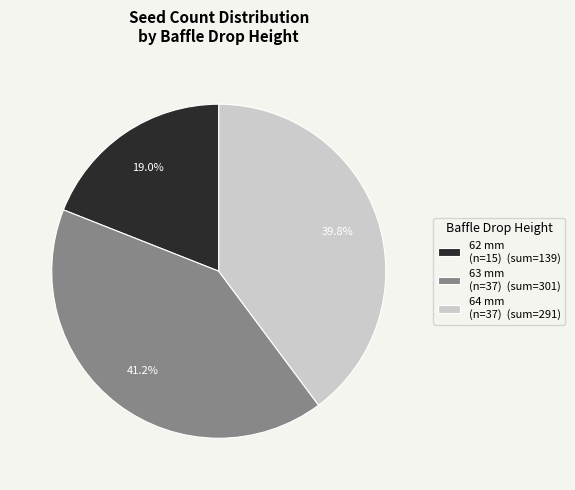

How much of the chart is everything except 64 mm (n=37) (sum=291)?

60.2%